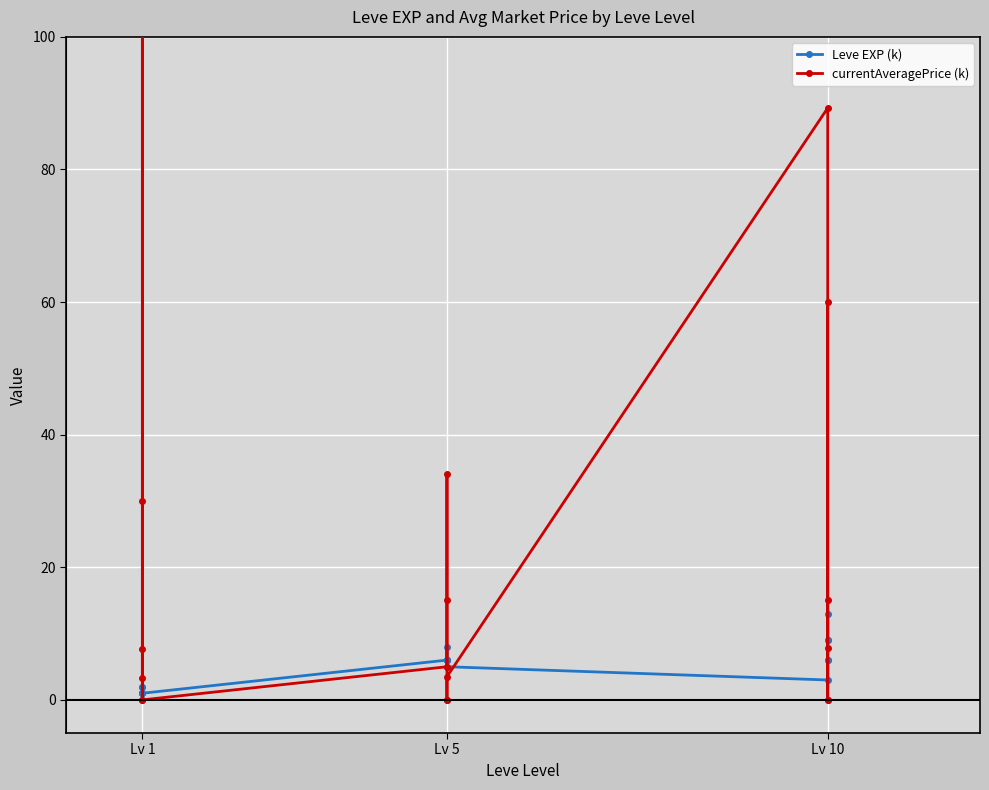

What is the difference between the currentAveragePrice (k) values at Lv 10 and Lv 1?

425.0